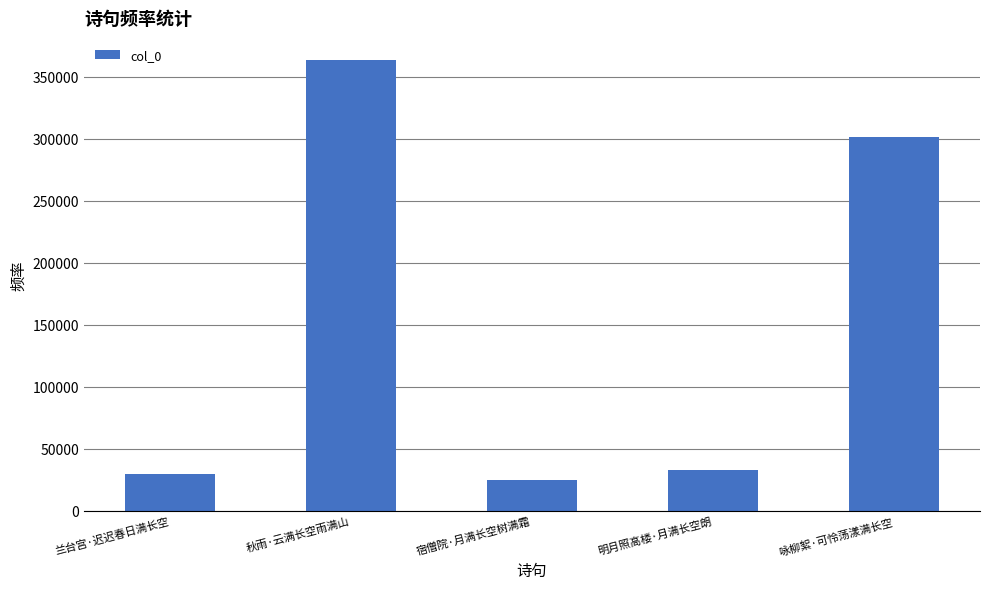

Rank the categories by value from lowest to highest.

宿僧院·月满长空树满霜, 兰台宫·迟迟春日满长空, 明月照高楼·月满长空朗, 咏柳絮·可怜荡漾满长空, 秋雨·云满长空雨满山